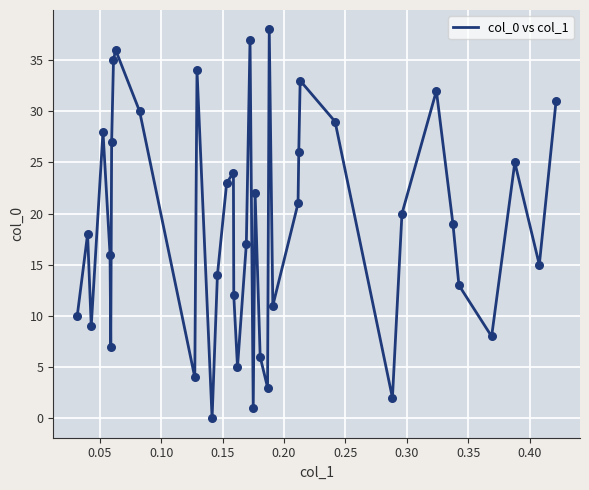

What is the difference between the maximum and minimum values?

38